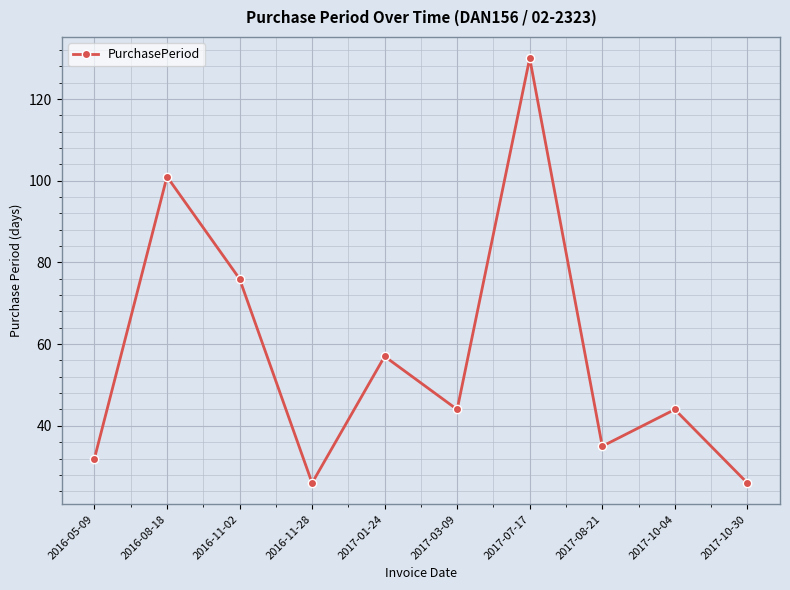

What position from the left is 2017-08-21?

8